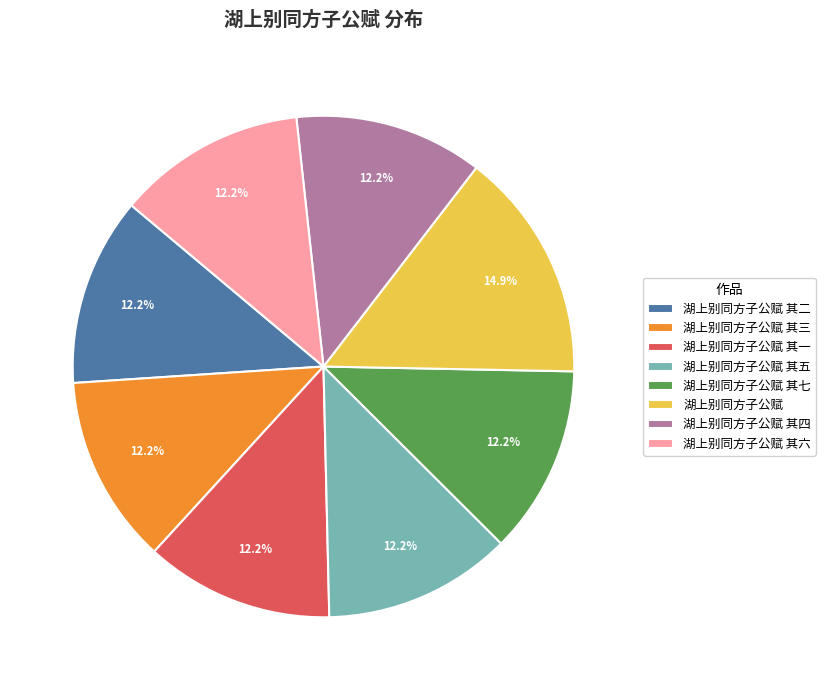

To the nearest percent, what portion does 湖上别同方子公赋 其六 represent?

12%